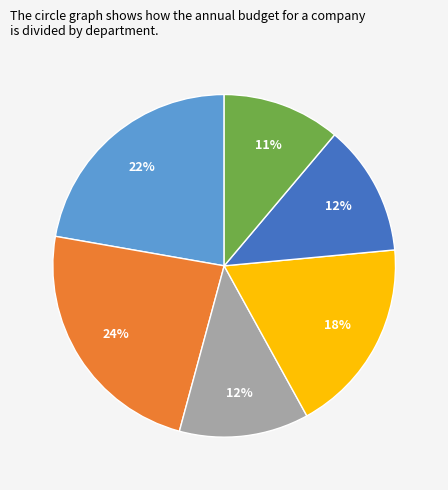

To the nearest percent, what percentage of the pie is Research?

11%